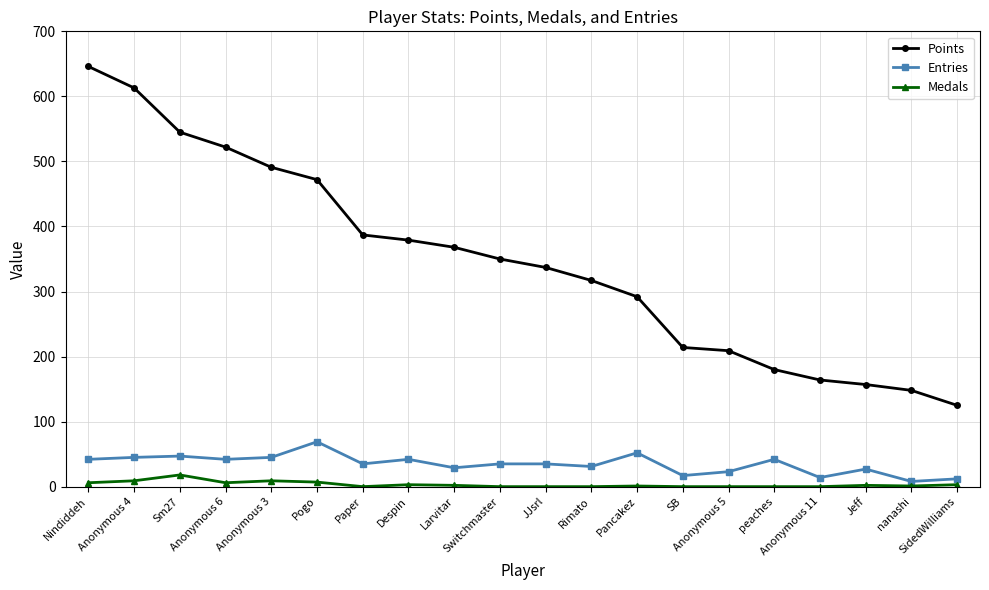

At which category does the chart reach its peak across all series?

Nindiddeh